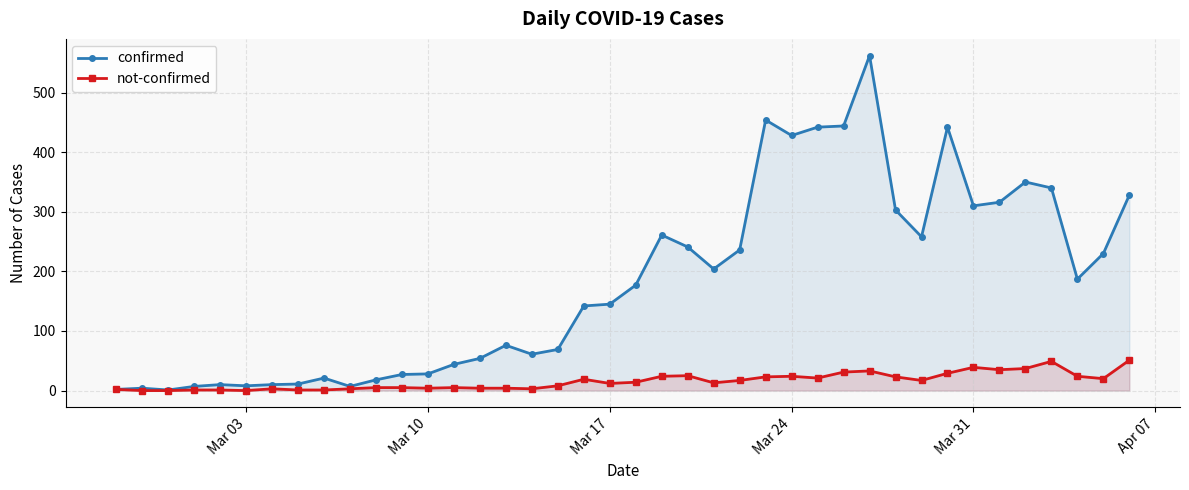

True or false: confirmed and not-confirmed intersect in this chart.

False